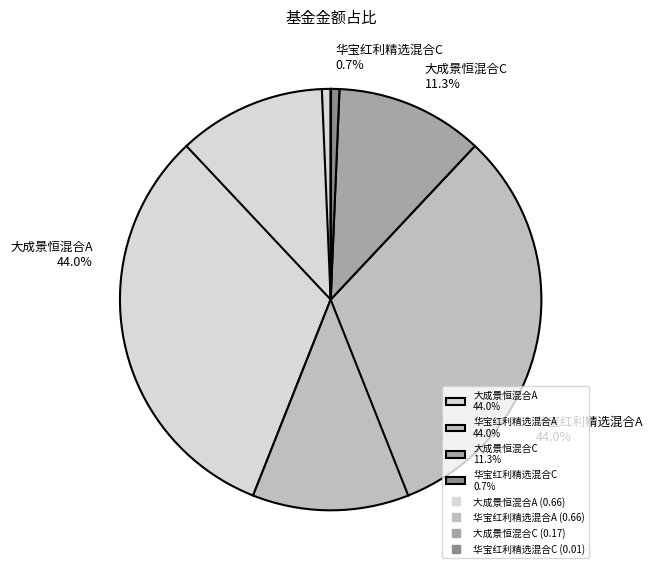

Is it true that 华宝红利精选混合C is 1% of the pie?

True